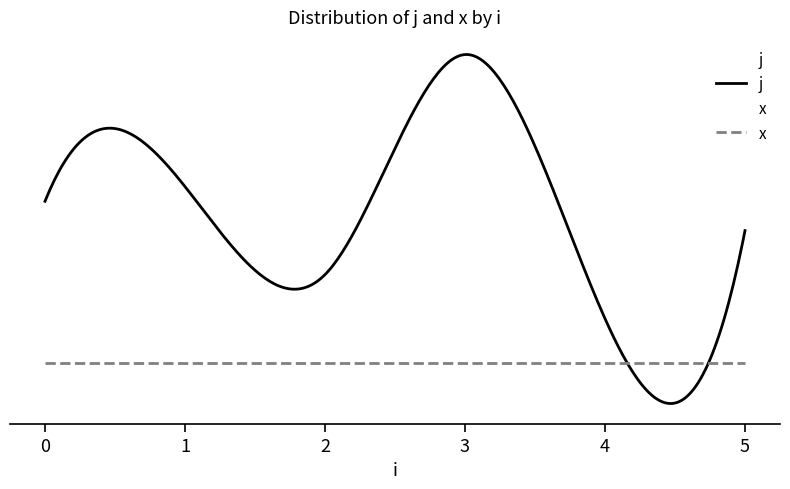

Which label corresponds to the largest value in the chart?

3